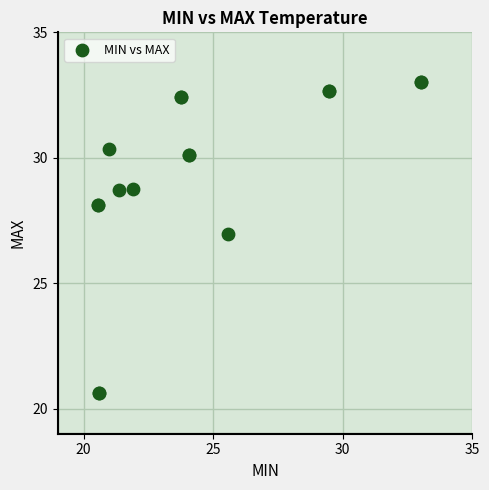

What Y value in the scatter plot is closest to 26?

27.0